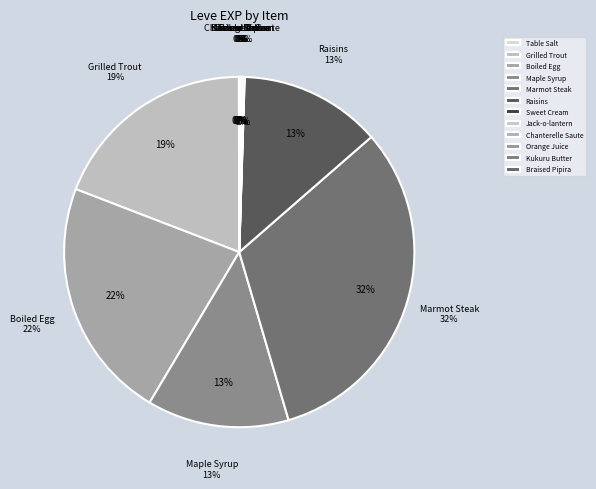

How much of the chart is everything except Sweet Cream?

100.0%